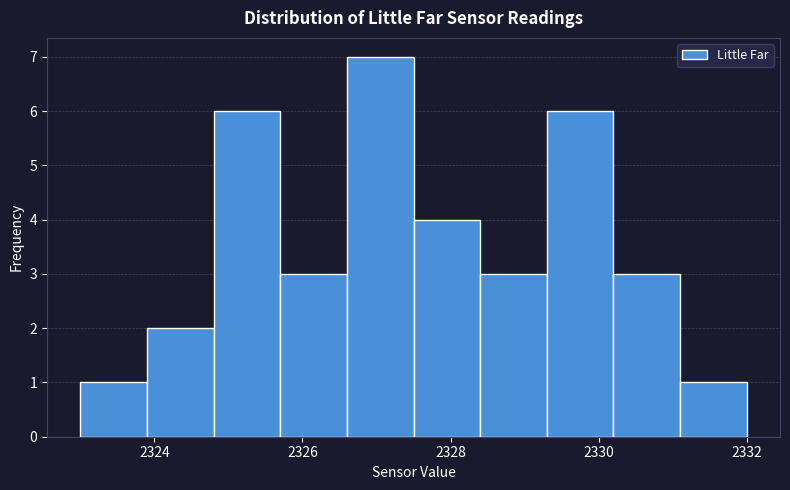

What is the height of the bar covering 2327.5 to 2328.4 on the x-axis? Neither the bar edges nor the heights are printed on the chart, so give them approximately, as read against the axes.

4